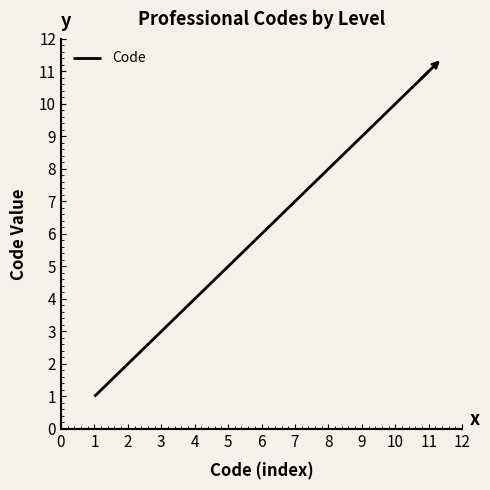

The chart shows a value of 5 at 9. True or false?

False